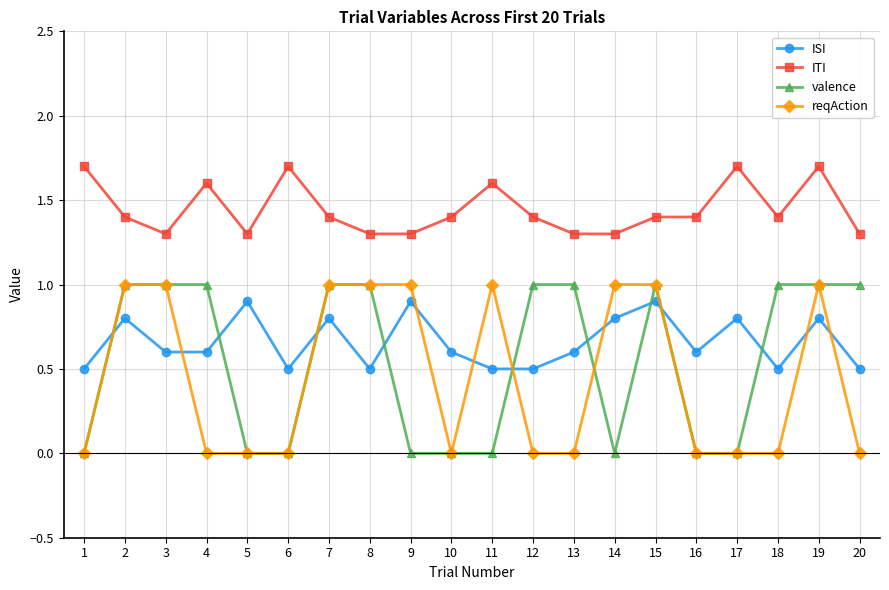

What is the average value of the ISI series?

0.7